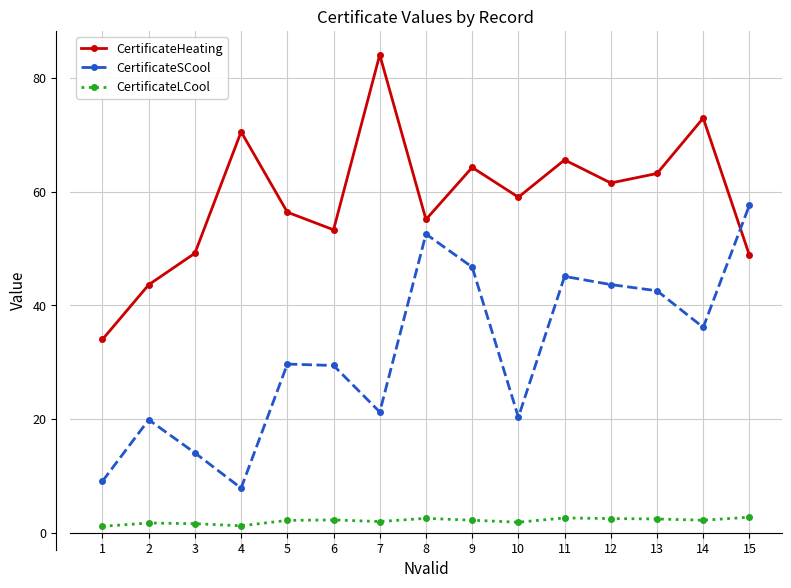

What is the spread (max minus min) of values at 8?

52.6